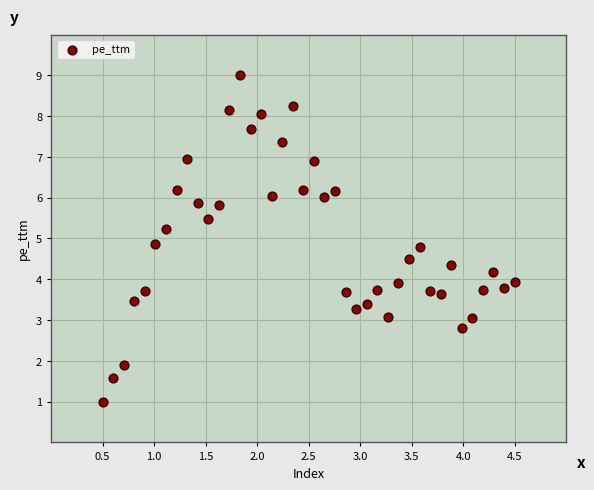

What is the range of X values (max minus min)?

4.0